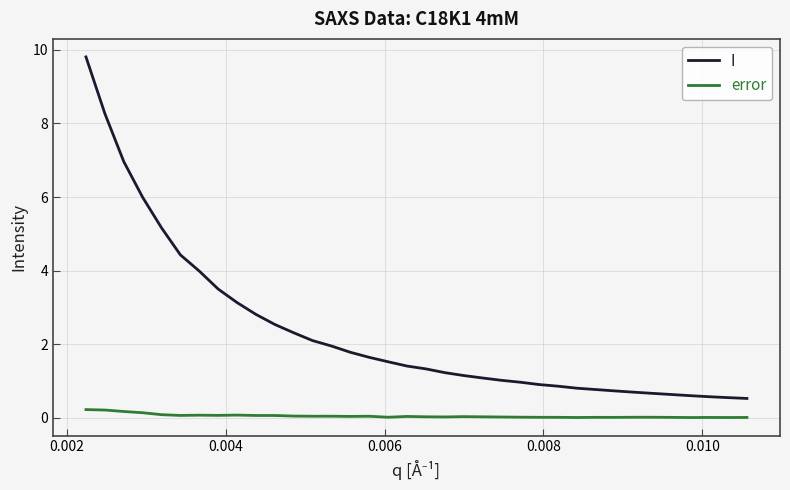

Which series has the largest total across all categories?

I